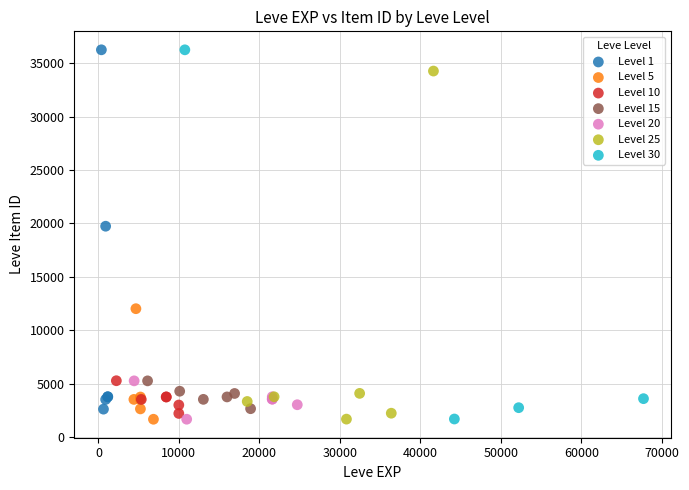

What are all the series names shown in the legend?

Level 1, Level 5, Level 10, Level 15, Level 20, Level 25, Level 30